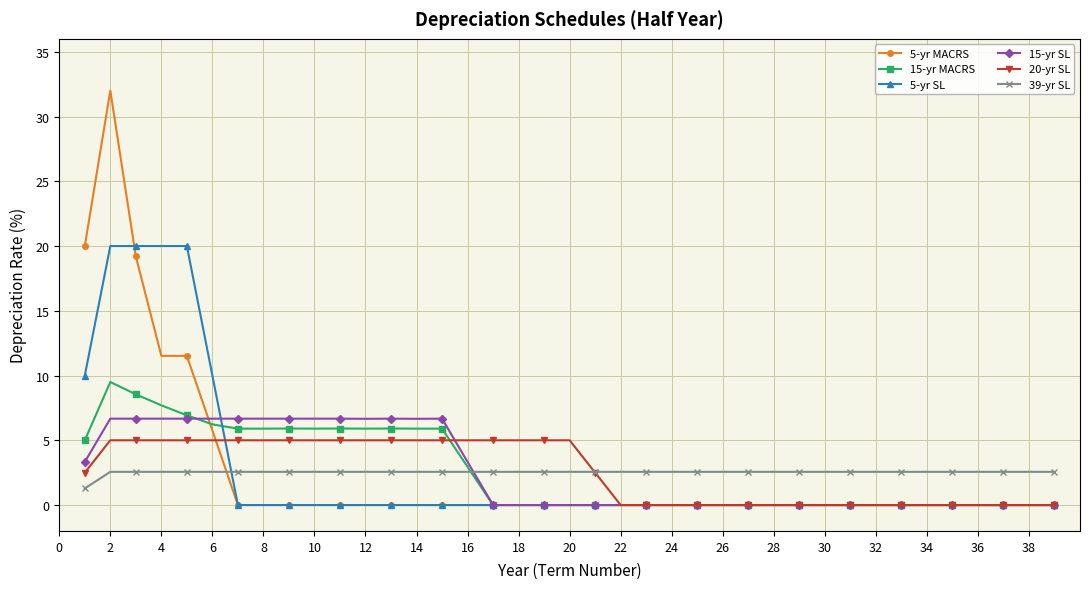

What is the highest value of the 20-yr SL series?

5.0